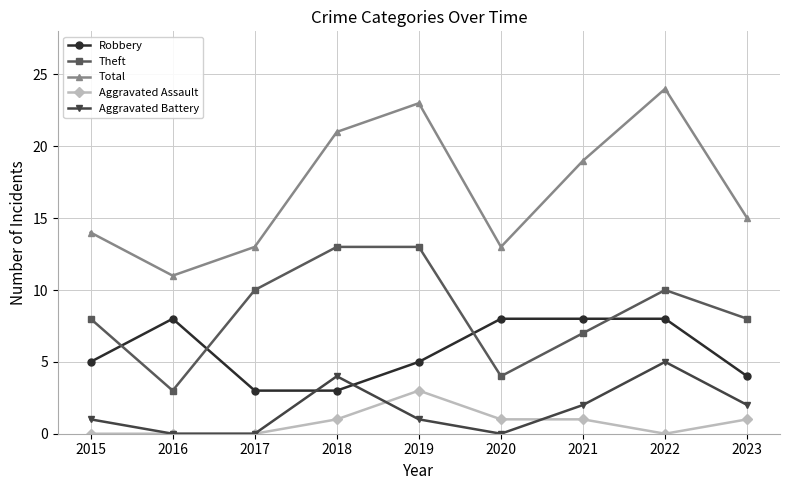

True or false: Aggravated Battery has a value of 0 at 2017.

True